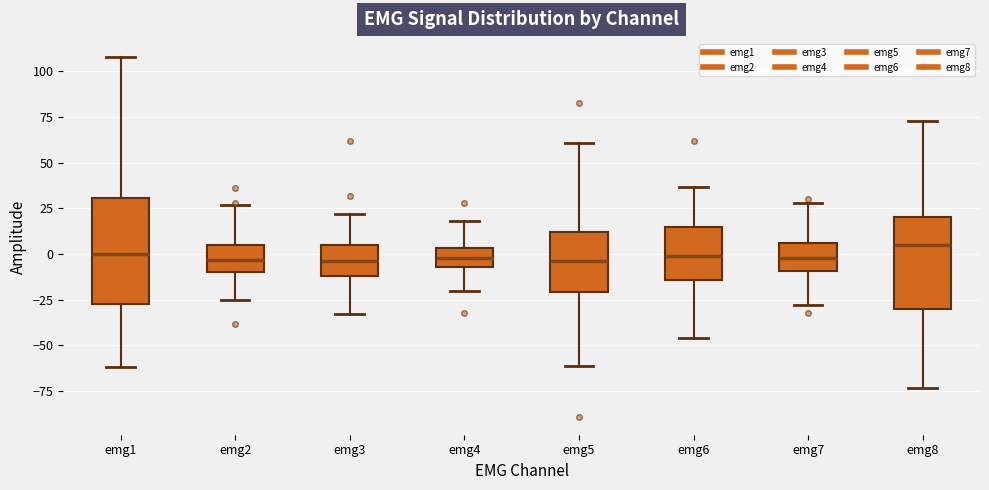

Reading left to right, transcribe this box plot: for each box, give where its median line is, the range the box spans, and where its two whiskers end, as read against the y-axis. The values are not printed on the chart, so give them approximately, as read against the axis.

emg1: median 0, box -25 to 30, whiskers -60 to 110
emg2: median -5, box -10 to 5, whiskers -25 to 25
emg3: median -5, box -10 to 5, whiskers -35 to 20
emg4: median 0, box -5 to 5, whiskers -20 to 20
emg5: median -5, box -20 to 10, whiskers -60 to 60
emg6: median 0, box -15 to 15, whiskers -45 to 35
emg7: median 0, box -10 to 5, whiskers -30 to 30
emg8: median 5, box -30 to 20, whiskers -75 to 75